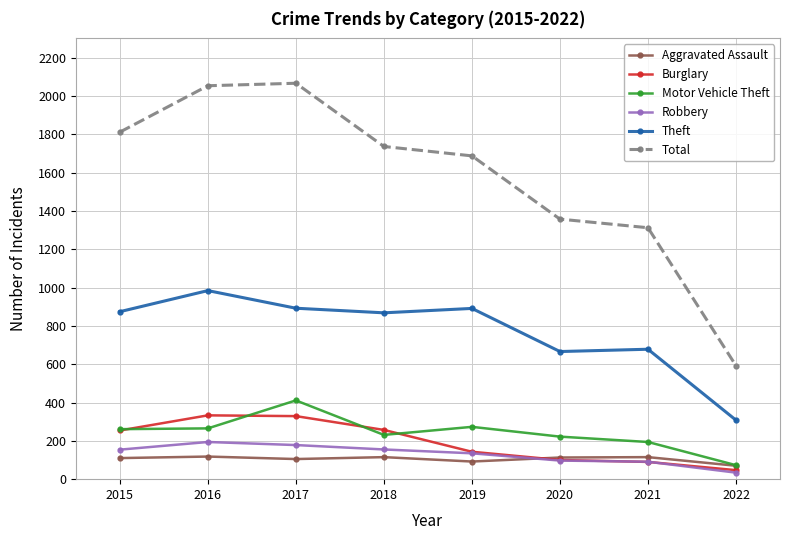

Does the chart have visible grid lines?

Yes